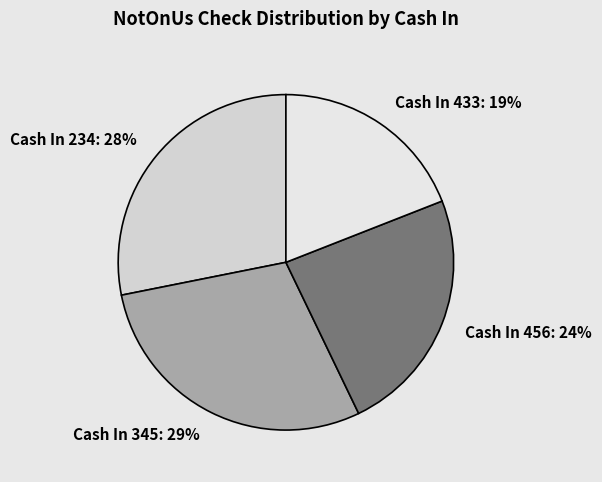

What percentage is the Cash In 433: 19% slice, to the nearest percent?

19%